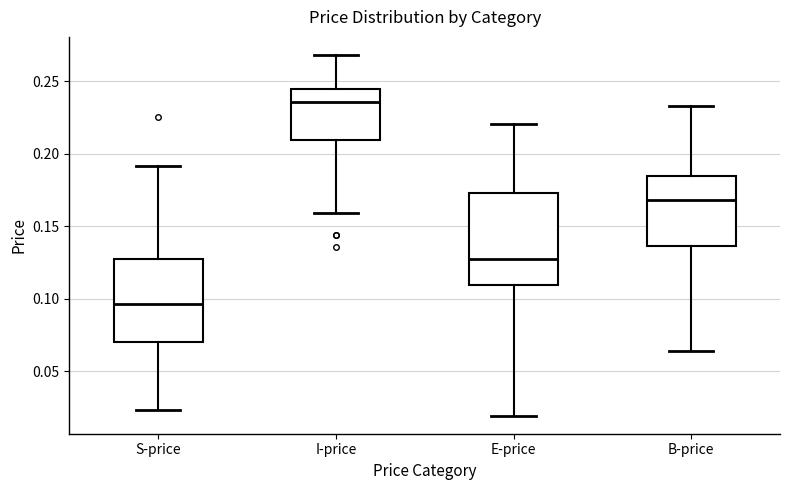

Reading left to right, transcribe this box plot: for each box, give where its median line is, the range the box spans, and where its two whiskers end, as read against the y-axis. The values are not printed on the chart, so give them approximately, as read against the axis.

S-price: median 0.095, box 0.070 to 0.130, whiskers 0.025 to 0.190
I-price: median 0.235, box 0.210 to 0.245, whiskers 0.160 to 0.270
E-price: median 0.125, box 0.110 to 0.175, whiskers 0.020 to 0.220
B-price: median 0.170, box 0.135 to 0.185, whiskers 0.065 to 0.235